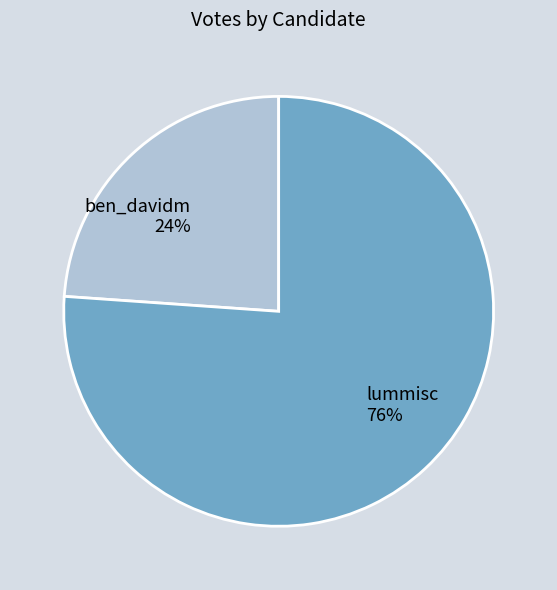

True or false: lummisc accounts for 76% of the total.

True